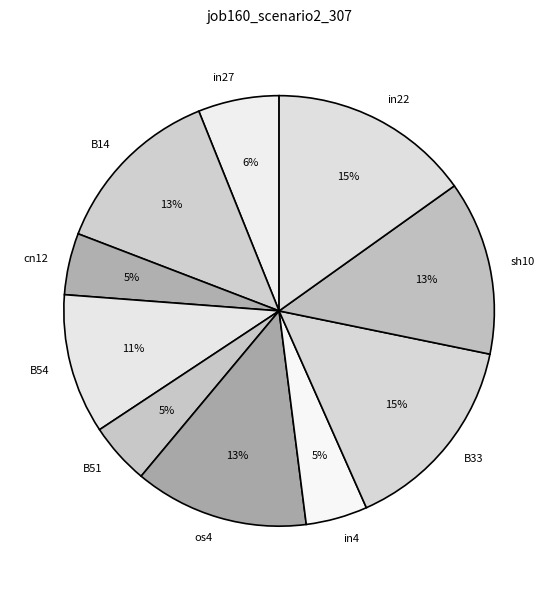

Combined, do B51 and in22 account for over 50%?

No